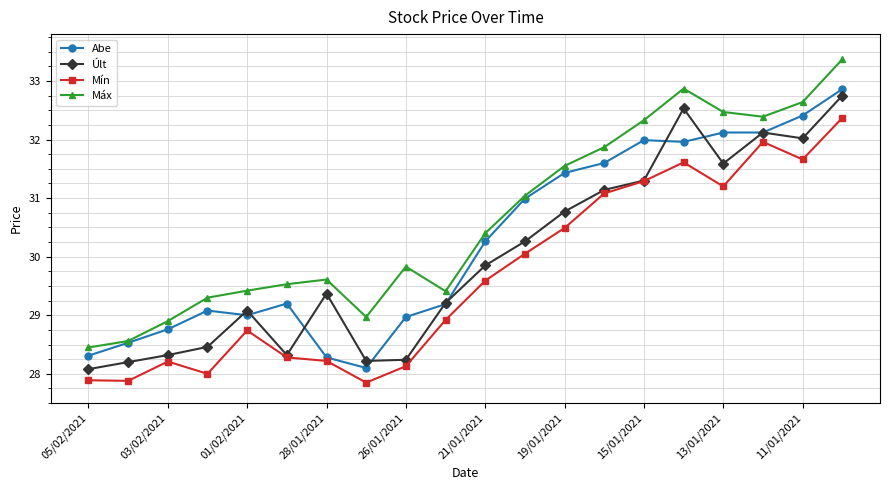

True or false: Máx and Mín intersect in this chart.

False